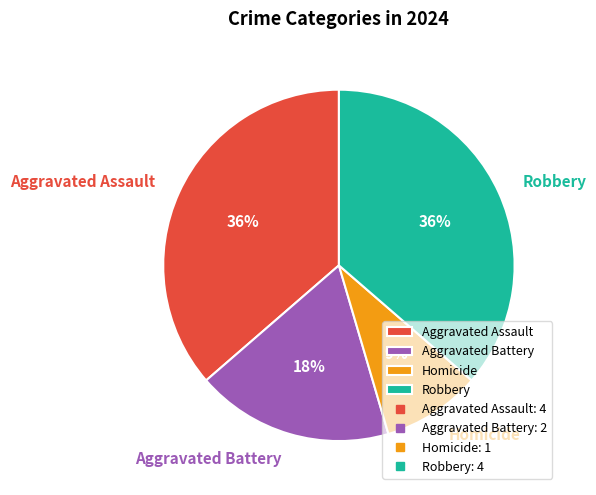

Approximately how many times larger is the value at Aggravated Assault compared to Robbery?

1.0